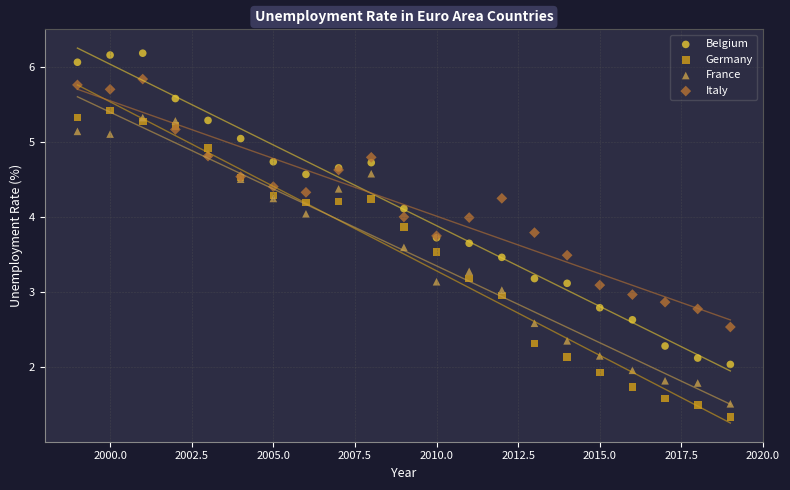

What are all the series names shown in the legend?

Belgium, Germany, France, Italy